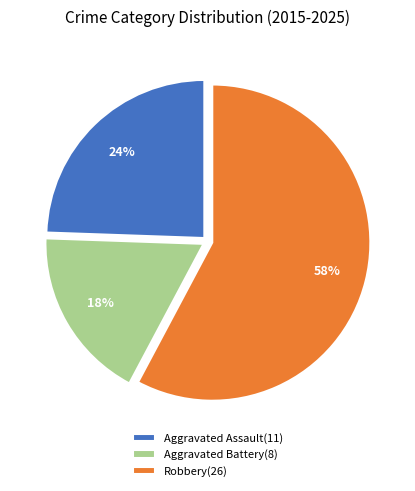

Is it true that Robbery(26) is 65% of the pie?

False